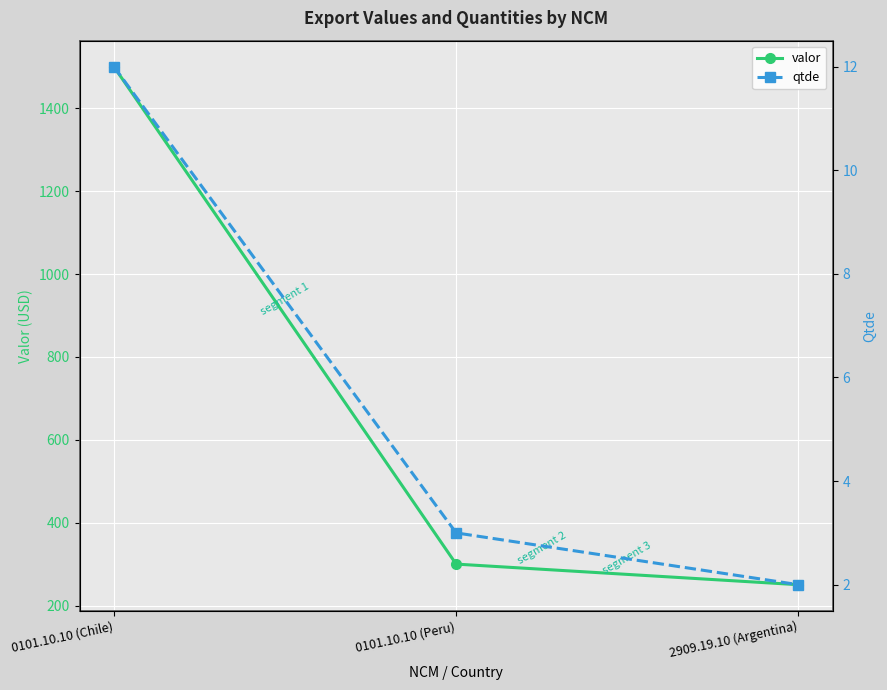

Is this an area chart (filled region under the line)?

No